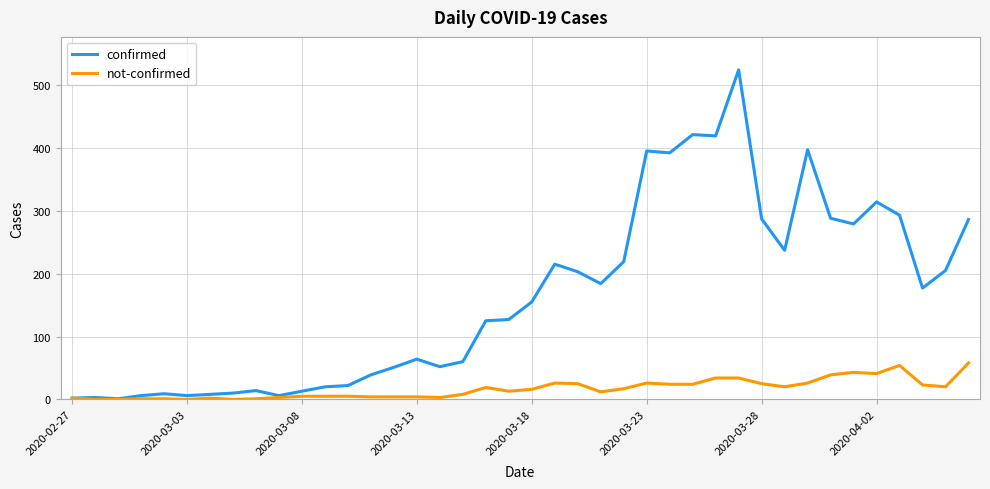

Which series has the widest spread of values?

confirmed